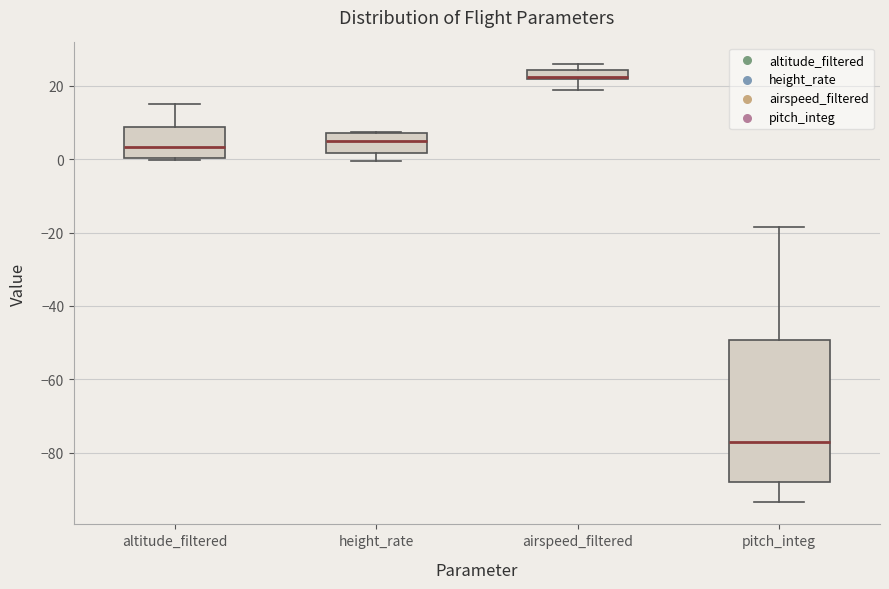

Where does the lower whisker of the box for pitch_integ end on the y-axis? The values are not printed on the chart, so give them approximately, as read against the axis.

-94